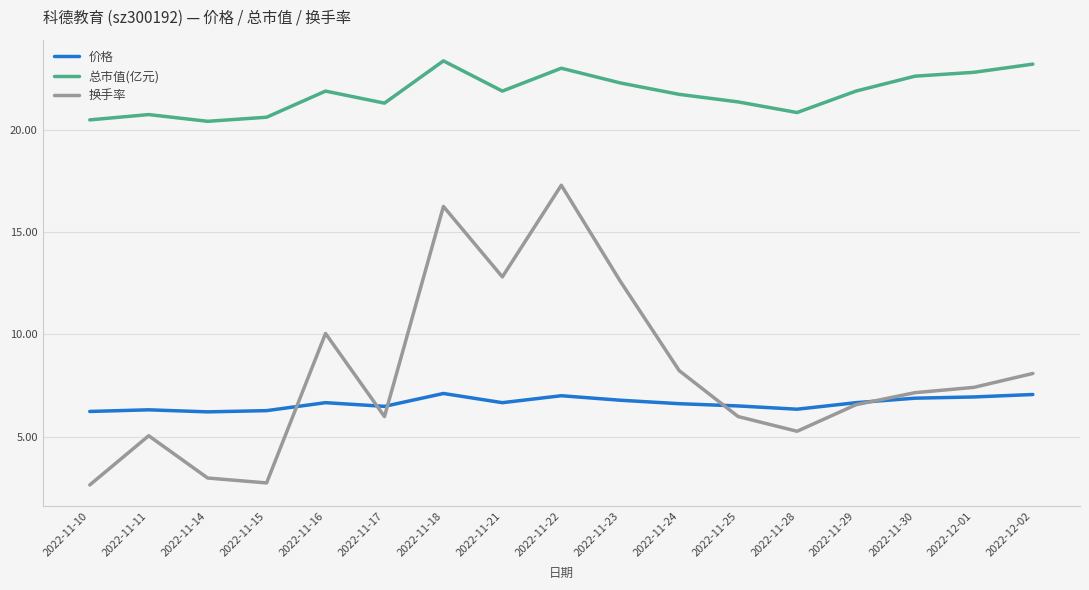

True or false: 价格 and 总市值(亿元) intersect in this chart.

False